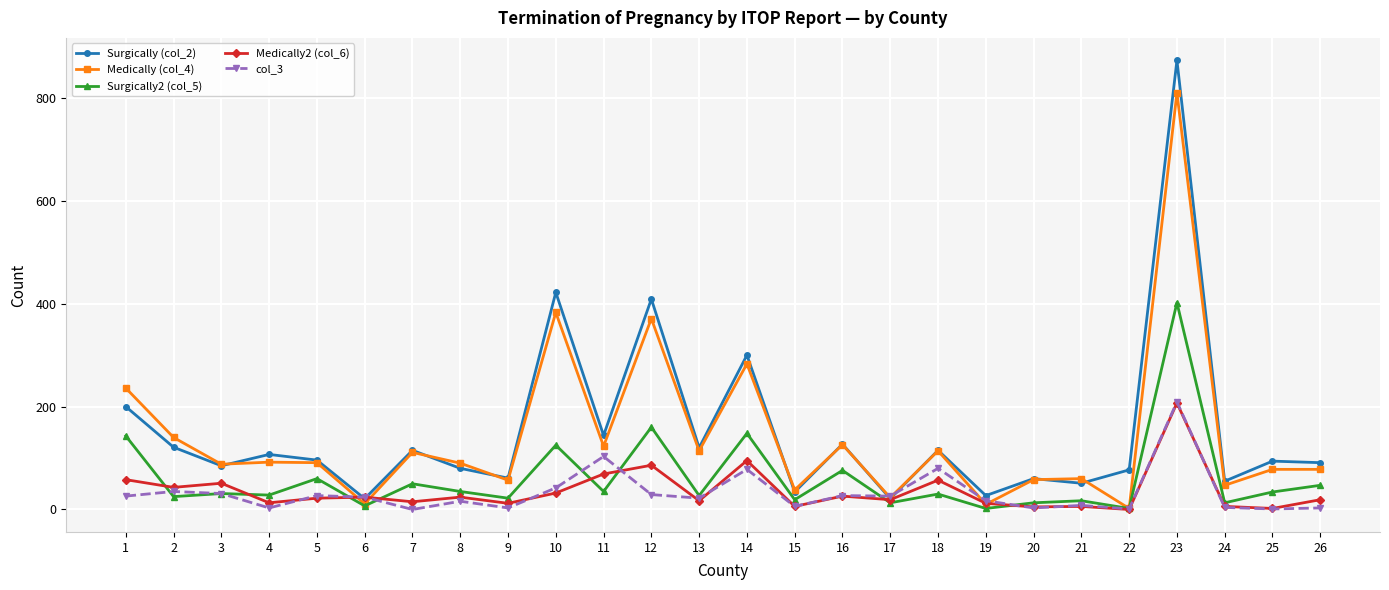

What is the maximum value shown in the chart?

873